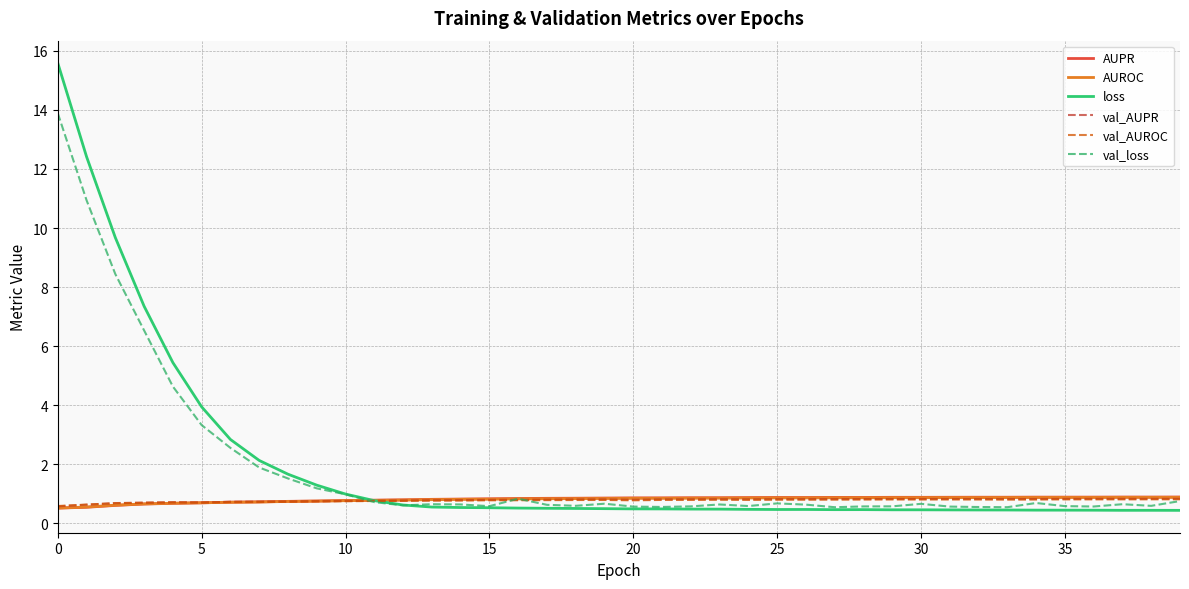

What is the highest value of the AUROC series?

0.9